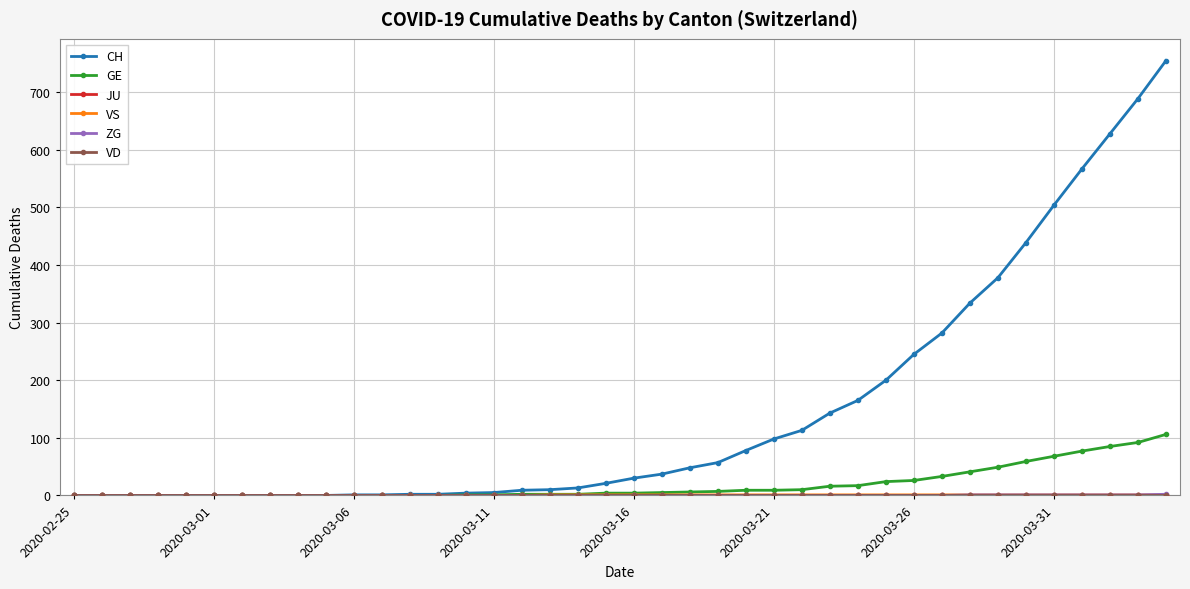

Which series has the widest spread of values?

CH